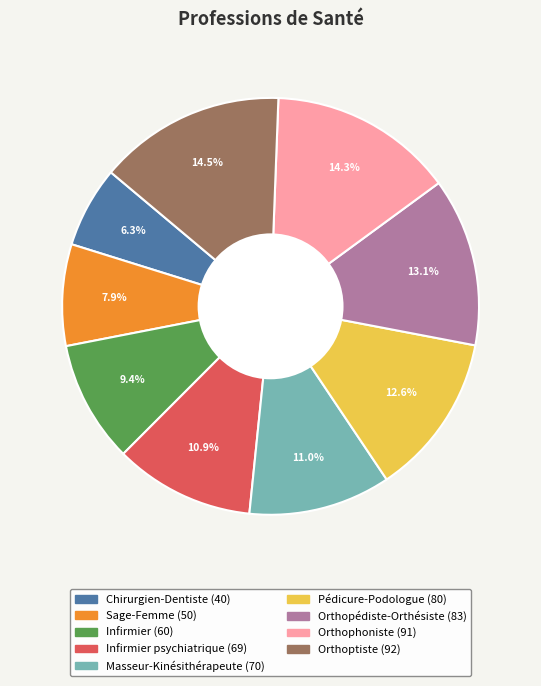

Is there any slice that represents more than half of the pie?

No